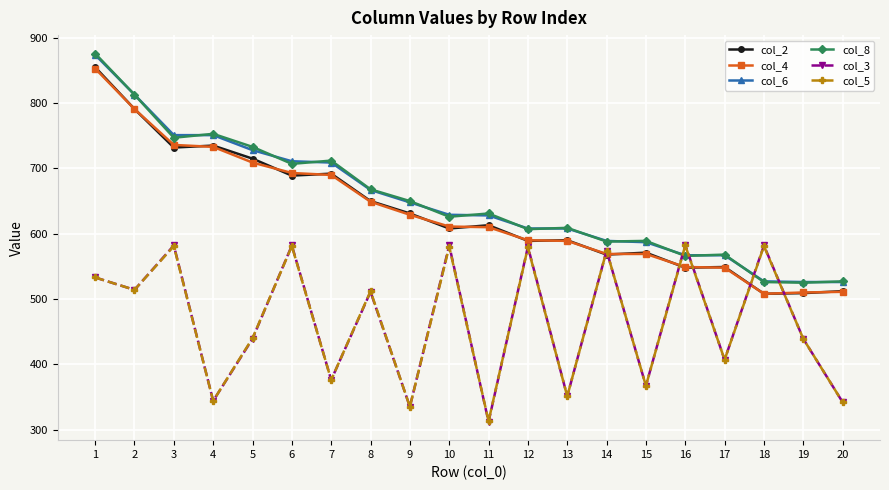

What are all the series names shown in the legend?

col_2, col_4, col_6, col_8, col_3, col_5